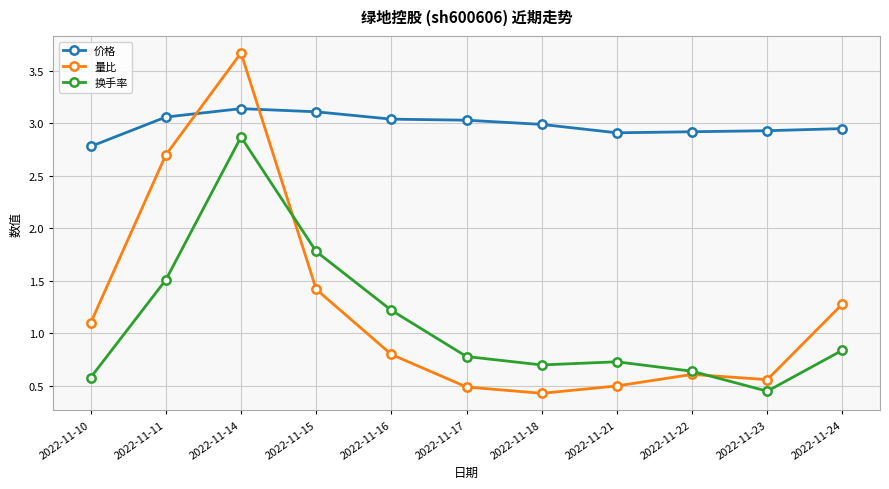

Is the value of 换手率 at 2022-11-22 greater than the value of 价格 at 2022-11-15?

No